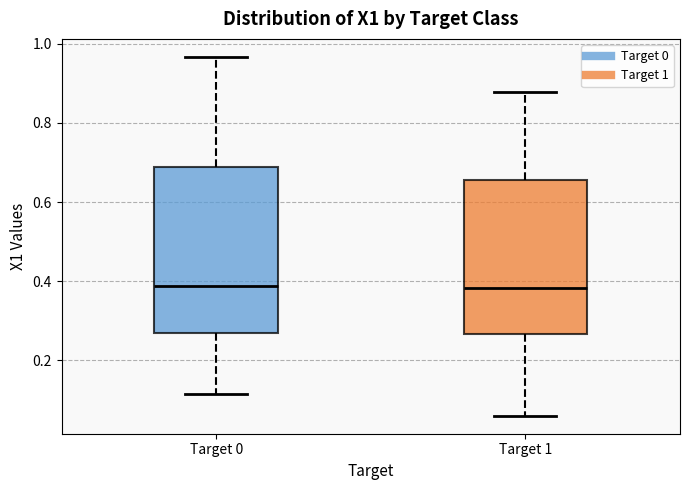

Reading left to right, transcribe this box plot: for each box, give where its median line is, the range the box spans, and where its two whiskers end, as read against the y-axis. The values are not printed on the chart, so give them approximately, as read against the axis.

Target 0: median 0.38, box 0.28 to 0.68, whiskers 0.12 to 0.96
Target 1: median 0.38, box 0.26 to 0.66, whiskers 0.06 to 0.88